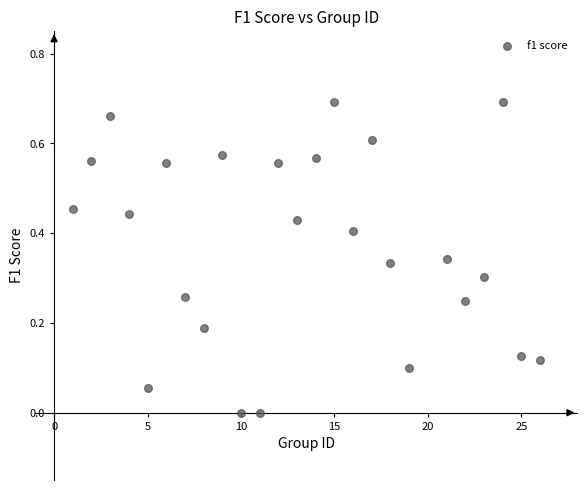

What is the range of X values (max minus min)?

25.0